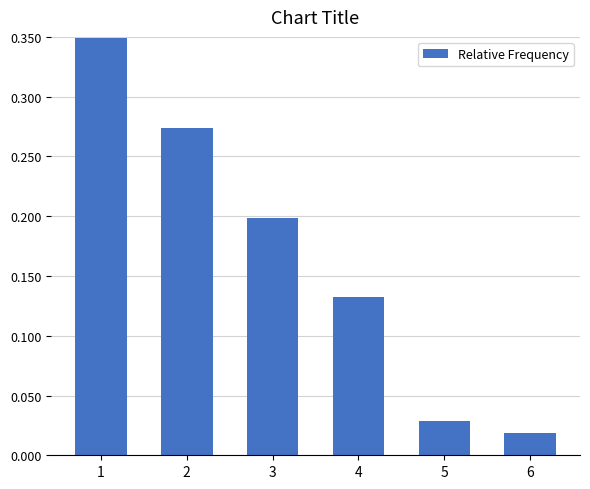

What is the sum of all values?

1.0